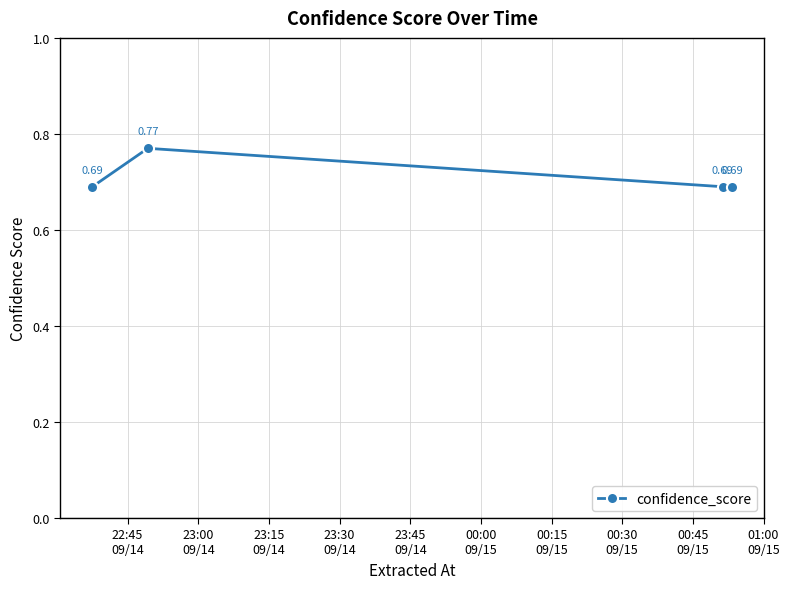

Does the chart have visible grid lines?

Yes